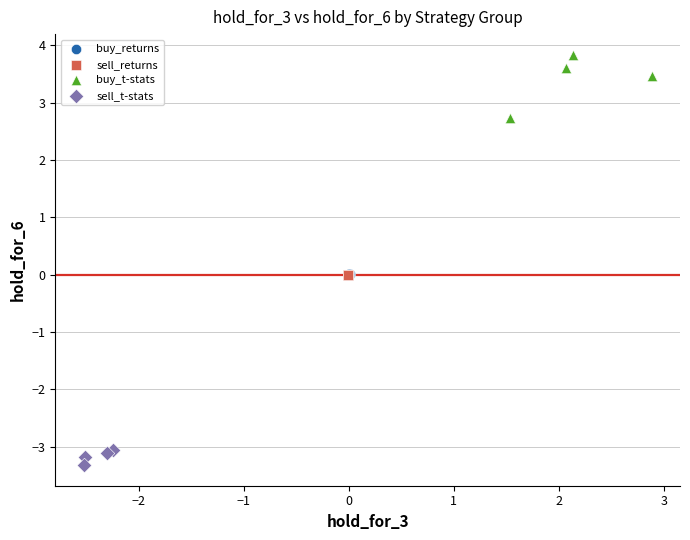

Which series reaches the maximum Y coordinate?

buy_t-stats